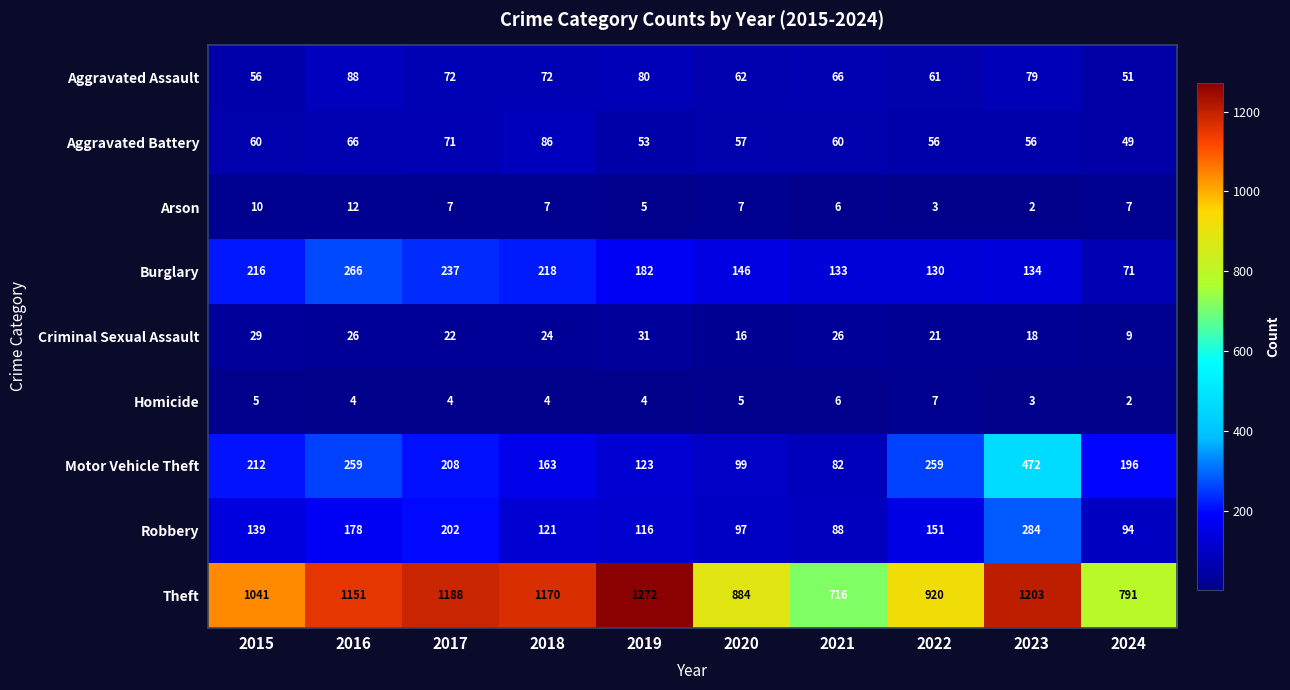

At 2019, list the series in order from smallest to largest.

Homicide, Arson, Criminal Sexual Assault, Aggravated Battery, Aggravated Assault, Robbery, Motor Vehicle Theft, Burglary, Theft